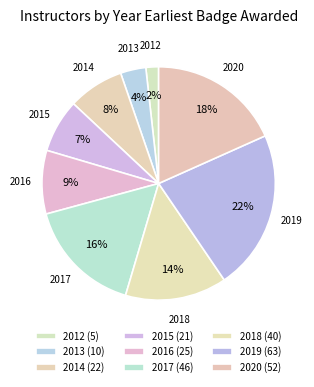

How many segments does this pie chart have?

9